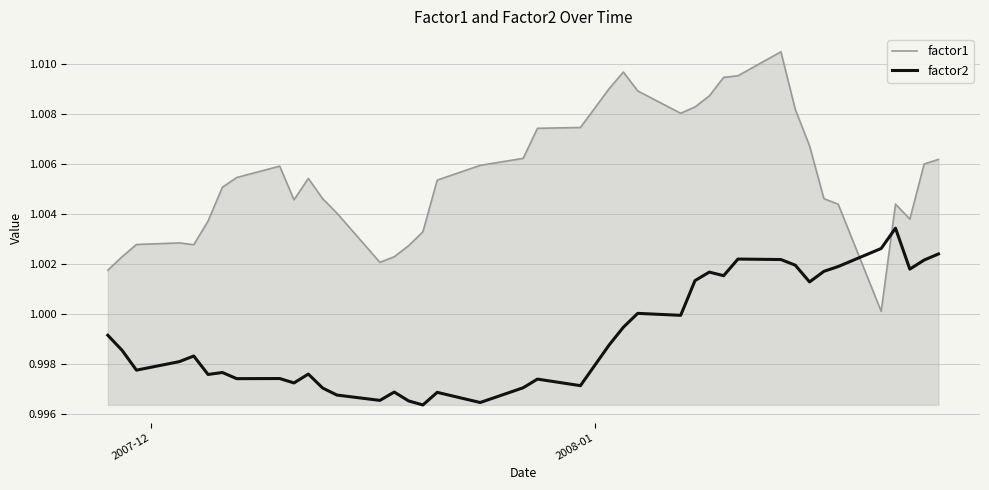

Which series has the widest spread of values?

factor1